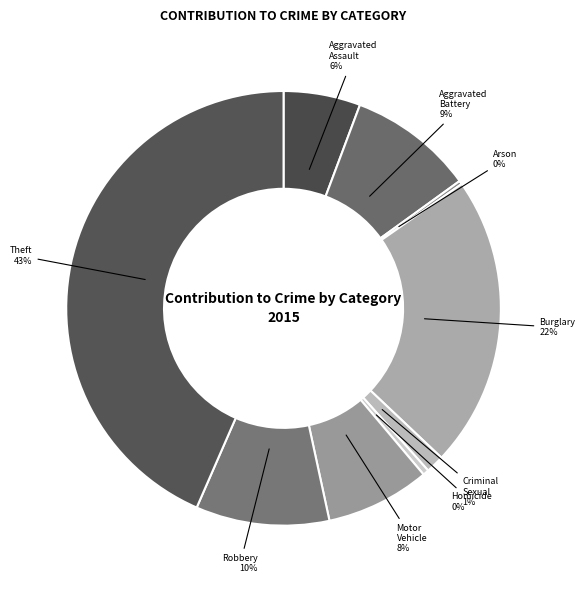

Does any single category account for the majority?

No